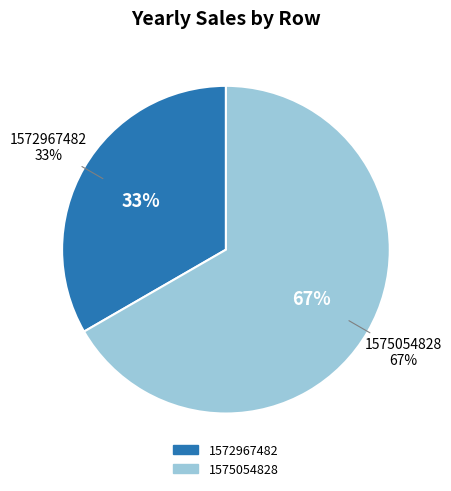

To the nearest percent, what is the average slice percentage?

50%